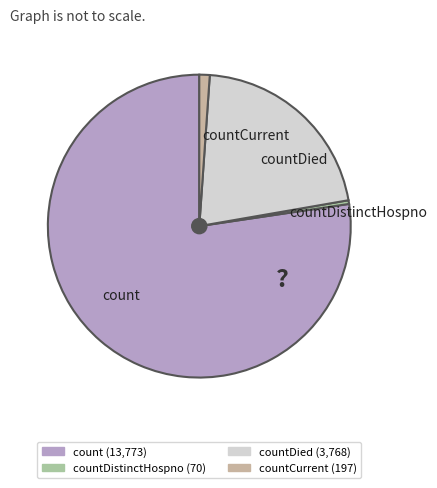

Which category accounts for the majority?

count